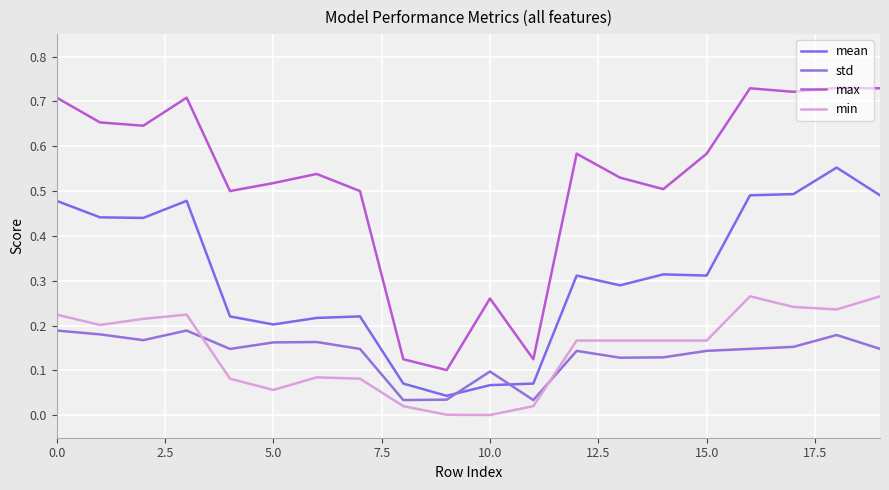

Rank the series by their maximum value, from highest to lowest.

max, mean, min, std